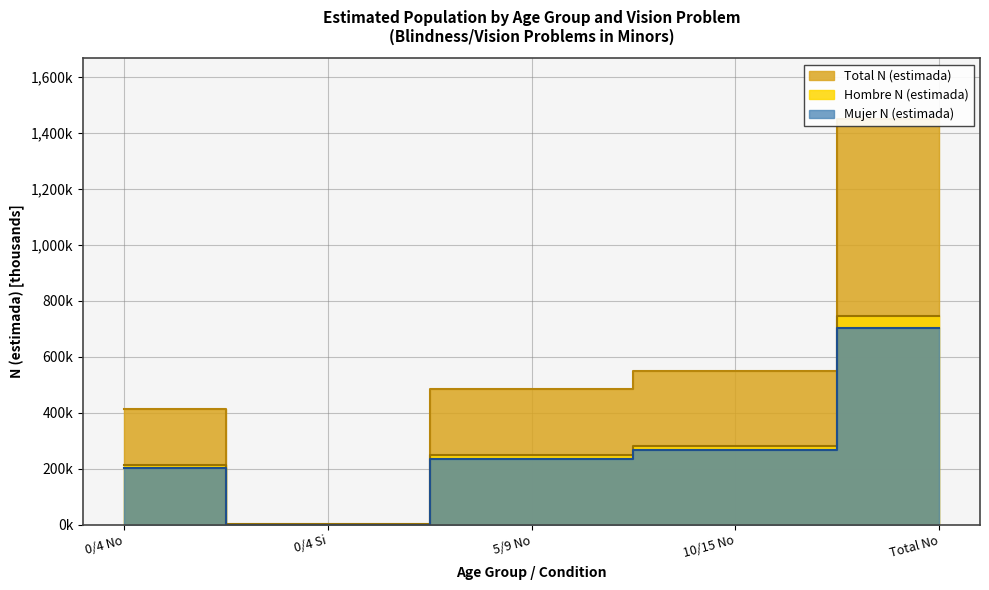

What is the label of the 1st point from the left?

0/4 No